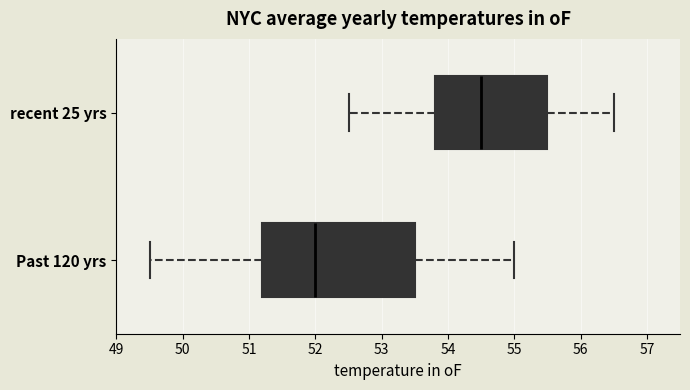

Reading bottom to top, read every box against the x-axis: the position of its median line, the range the box covers, and the ends of its whiskers. The values are not printed on the chart, so give them approximately, as read against the axis.

Past 120 yrs: median 52.0, box 51.2 to 53.5, whiskers 49.5 to 55.0
recent 25 yrs: median 54.5, box 53.8 to 55.5, whiskers 52.5 to 56.5